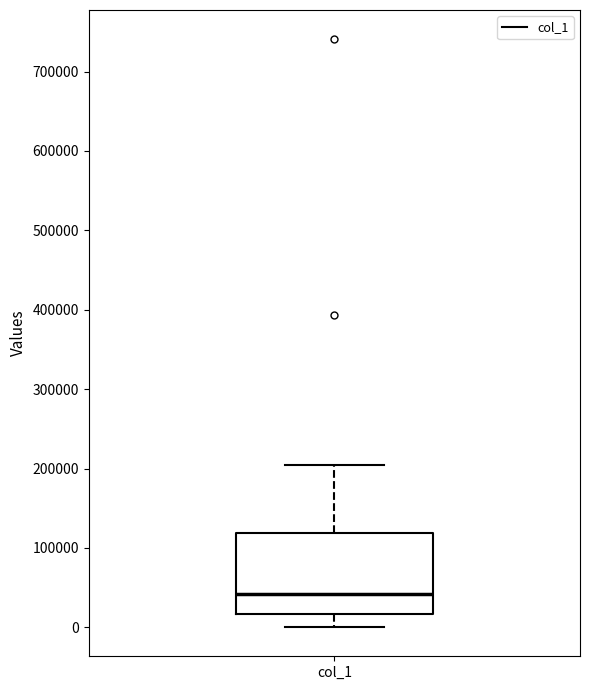

Read this box plot against the y-axis: the position of the median line, the range covered by the box, and the ends of both whiskers. The values are not printed on the chart, so give them approximately, as read against the axis.

median 40000, box 20000 to 120000, whiskers 0 to 200000